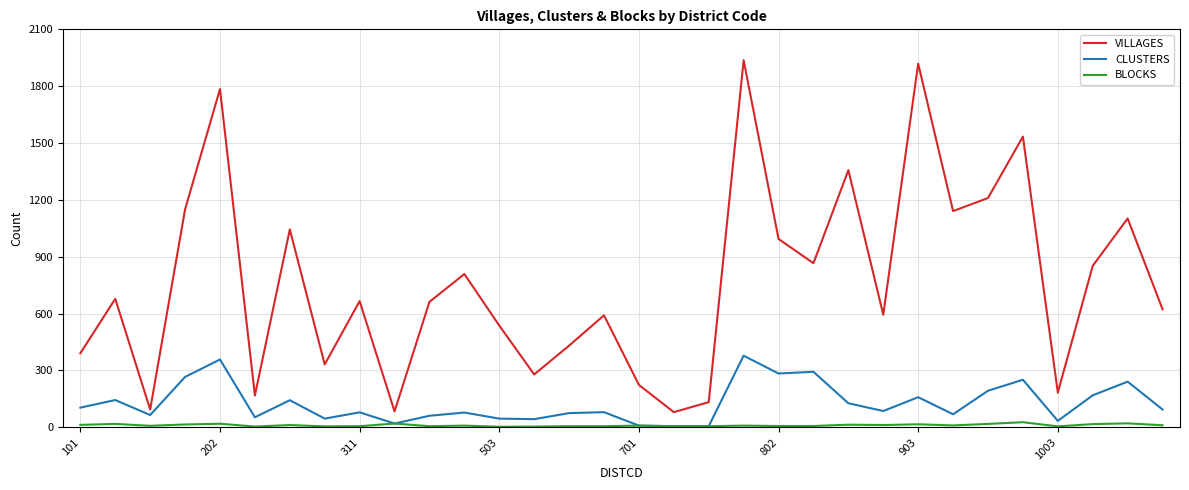

What is the highest value of the CLUSTERS series?

378